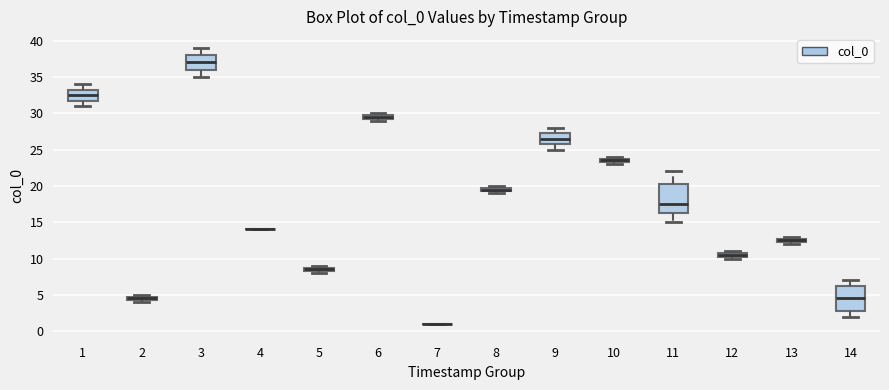

Comparing the boxes themselves (not the whiskers), which one is the tallest?

11